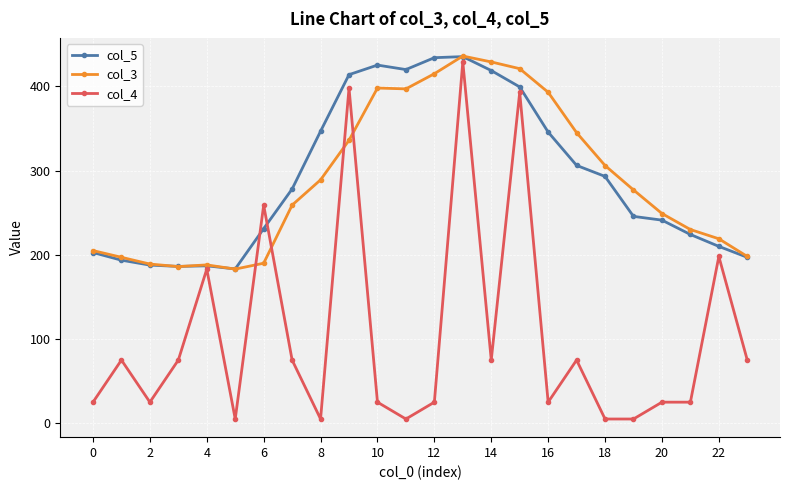

What is the maximum value shown in the chart?

436.0